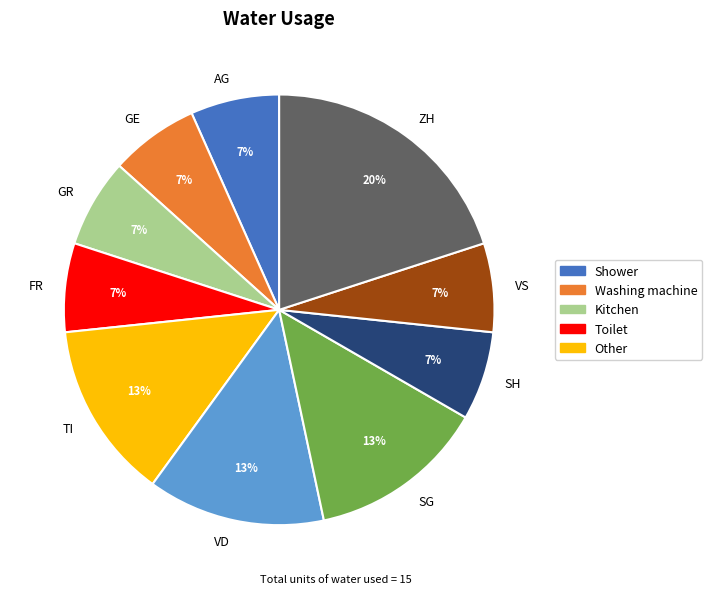

Do GE and SG together represent more than half of the pie?

No